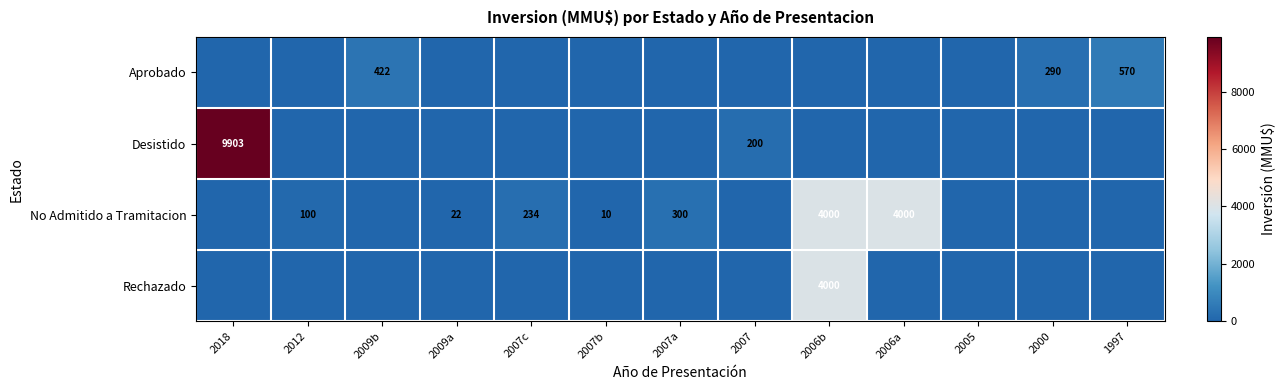

True or false: No Admitido a Tramitacion has a value of 300 at 2007a.

True